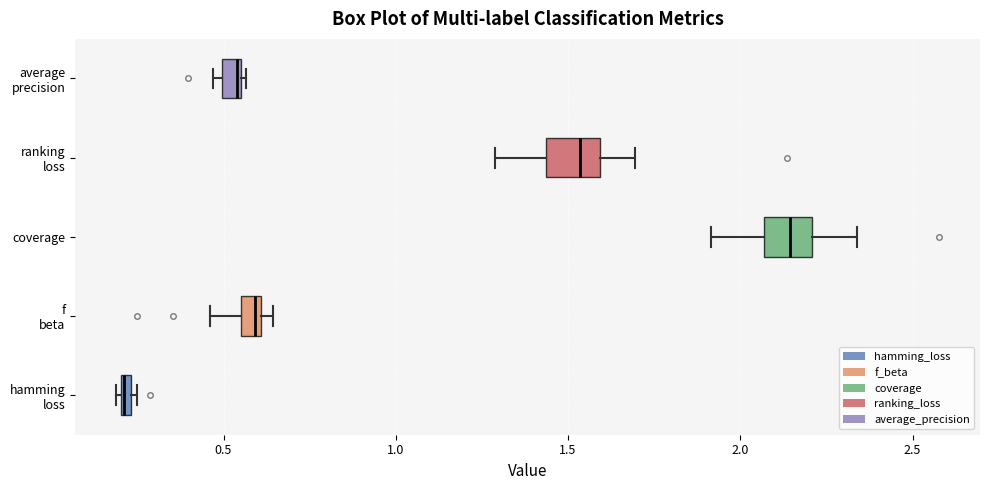

Where is the left edge of the box for hamming loss on the x-axis? The values are not printed on the chart, so give them approximately, as read against the axis.

0.20